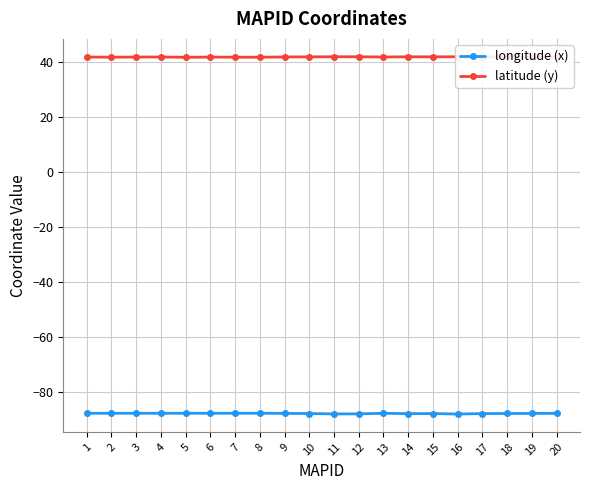

True or false: longitude (x) has more than 1 points higher than both neighbors.

True